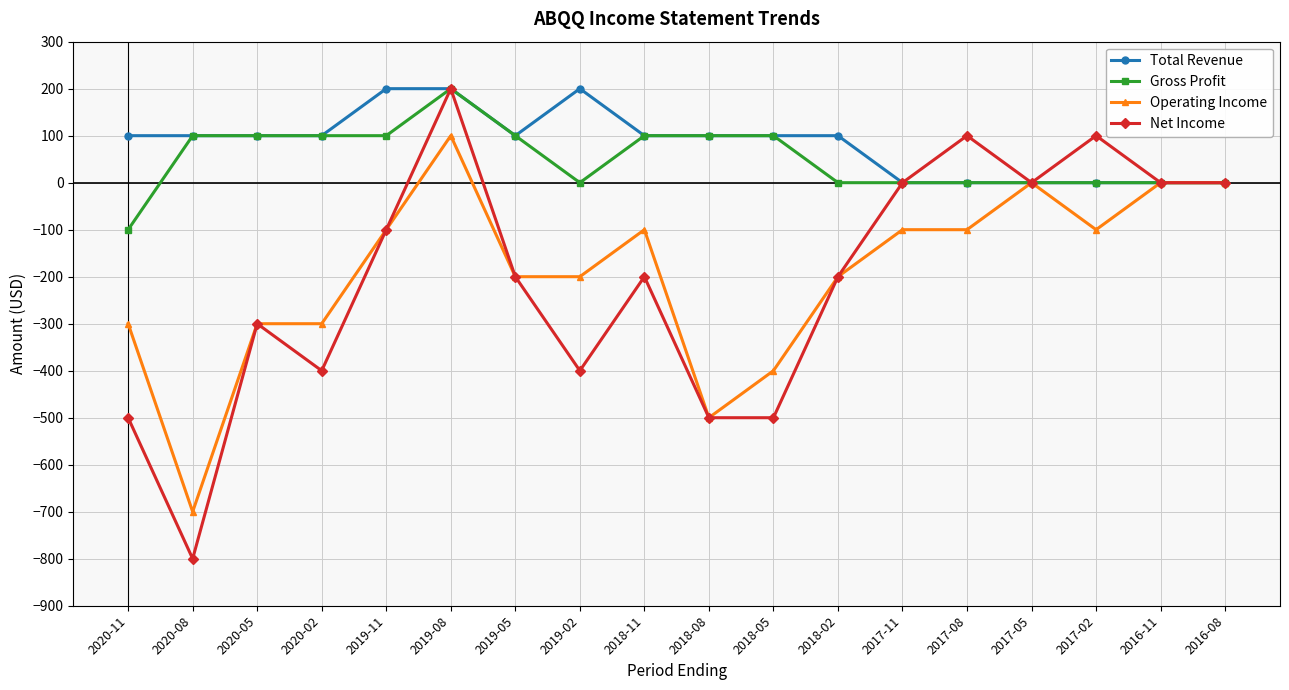

Which series has the widest spread of values?

Net Income